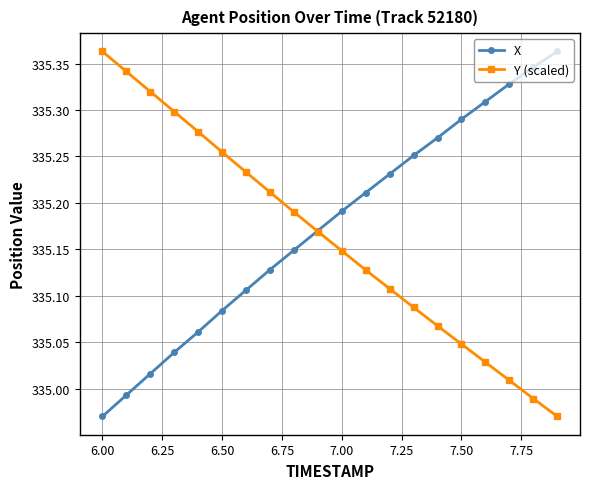

At how many categories does at least one series exceed 335?

20